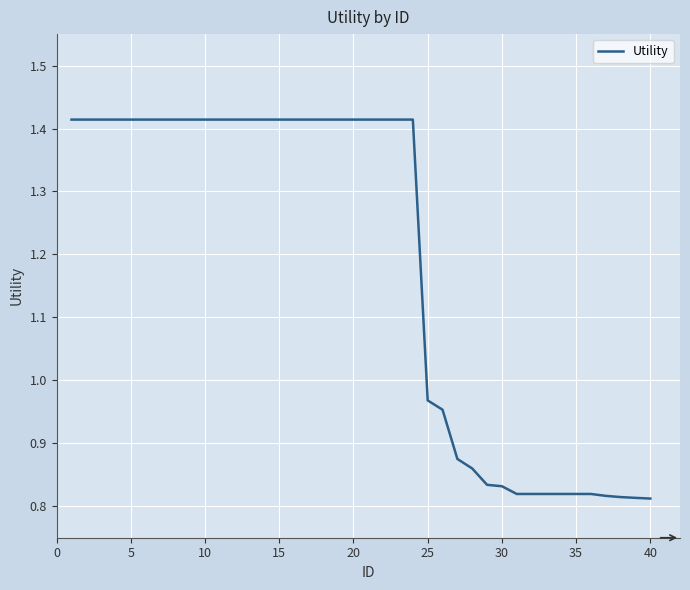

What is the smallest value displayed?

0.8